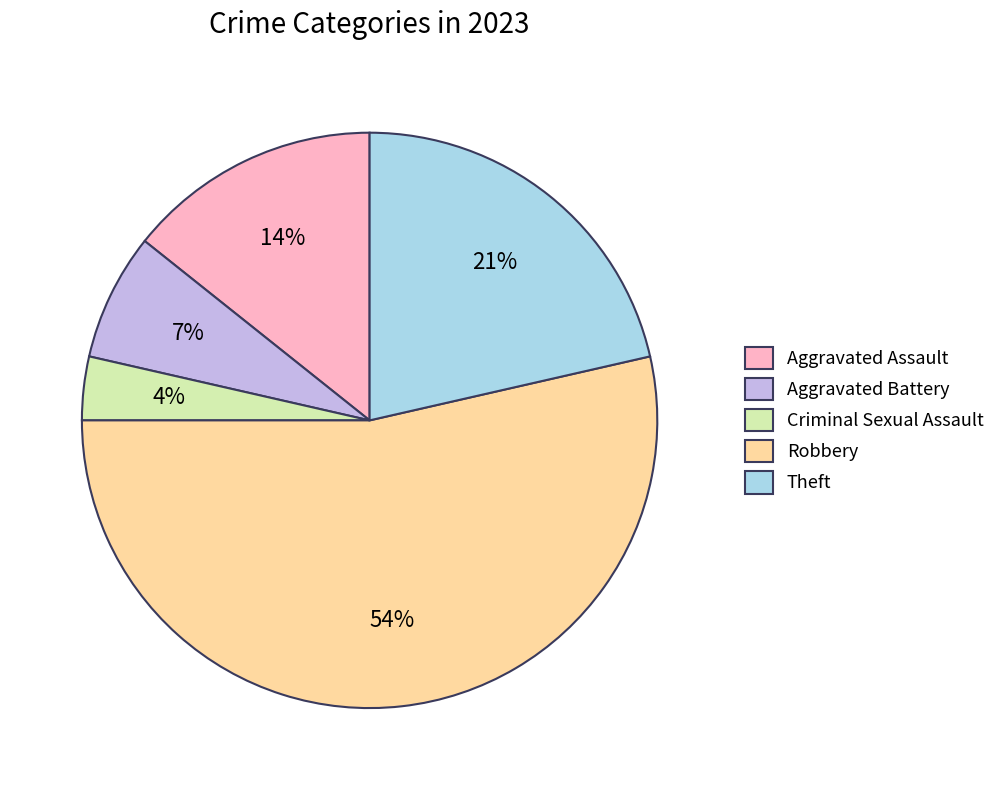

To the nearest percent, what portion does Robbery represent?

54%